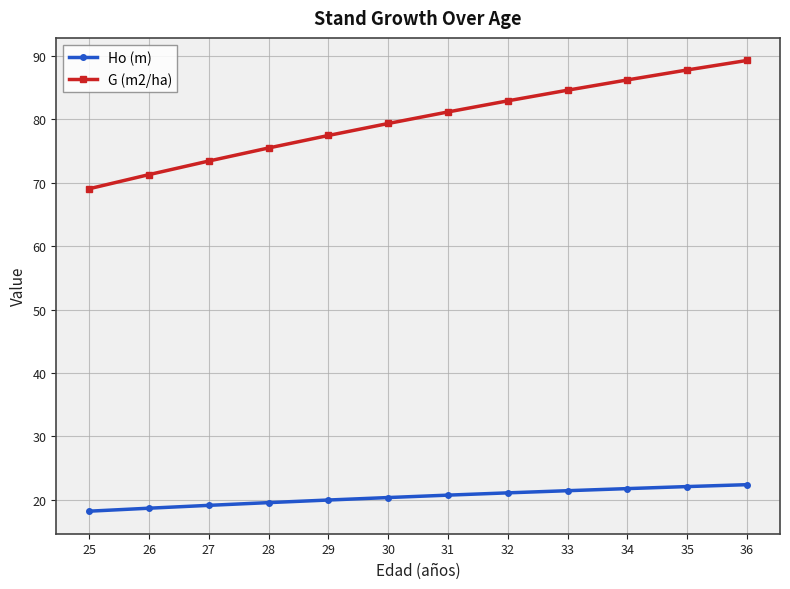

Read the Ho (m) value at 30.

20.4